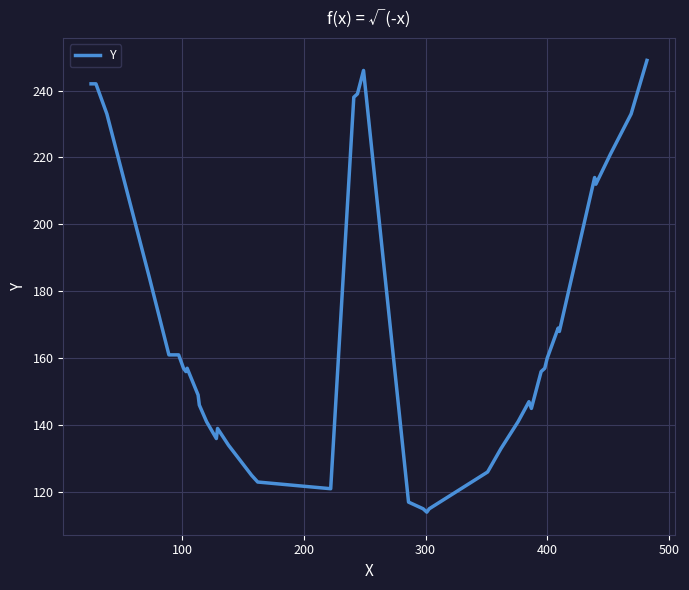

What is the difference between the maximum and minimum values?

135